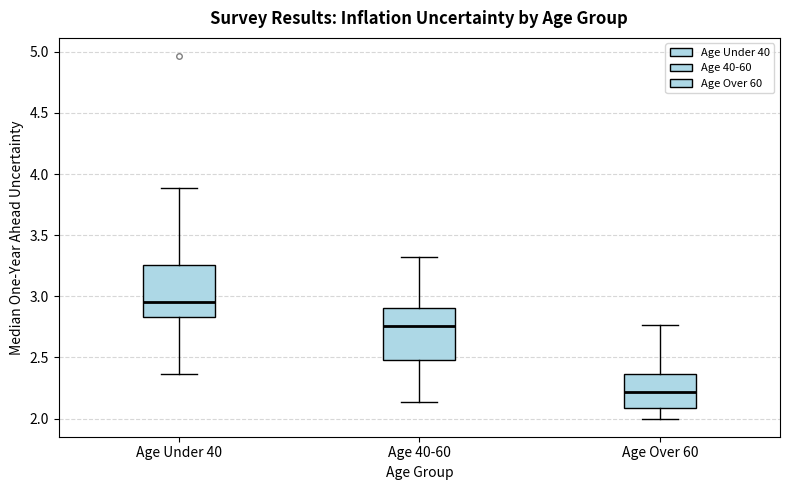

Where does the median line of the box for Age Under 40 sit on the y-axis? The values are not printed on the chart, so give them approximately, as read against the axis.

2.95